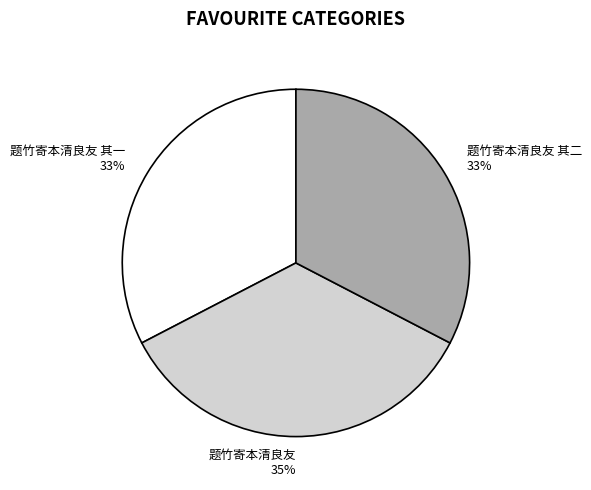

The 题竹寄本清良友 35% slice represents 35% of the pie. True or false?

True